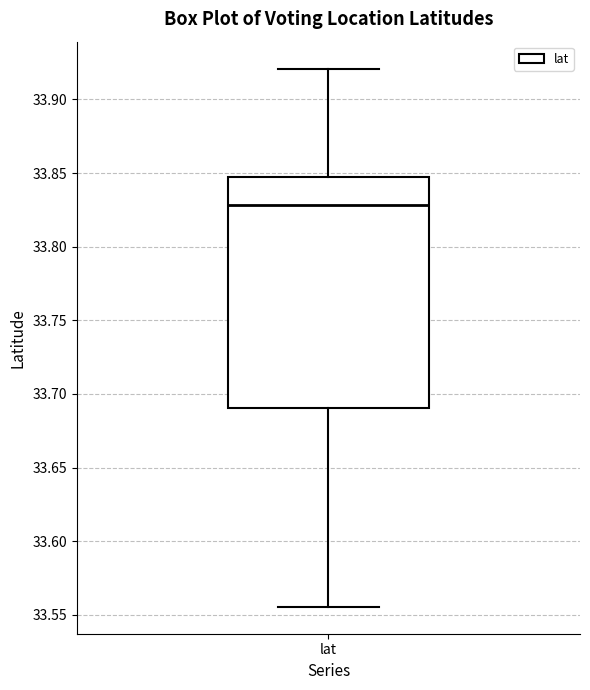

Transcribe this box plot: give where the median line is, the range the box spans, and where the two whiskers end, as read against the y-axis. The values are not printed on the chart, so give them approximately, as read against the axis.

median 33.830, box 33.690 to 33.845, whiskers 33.555 to 33.920